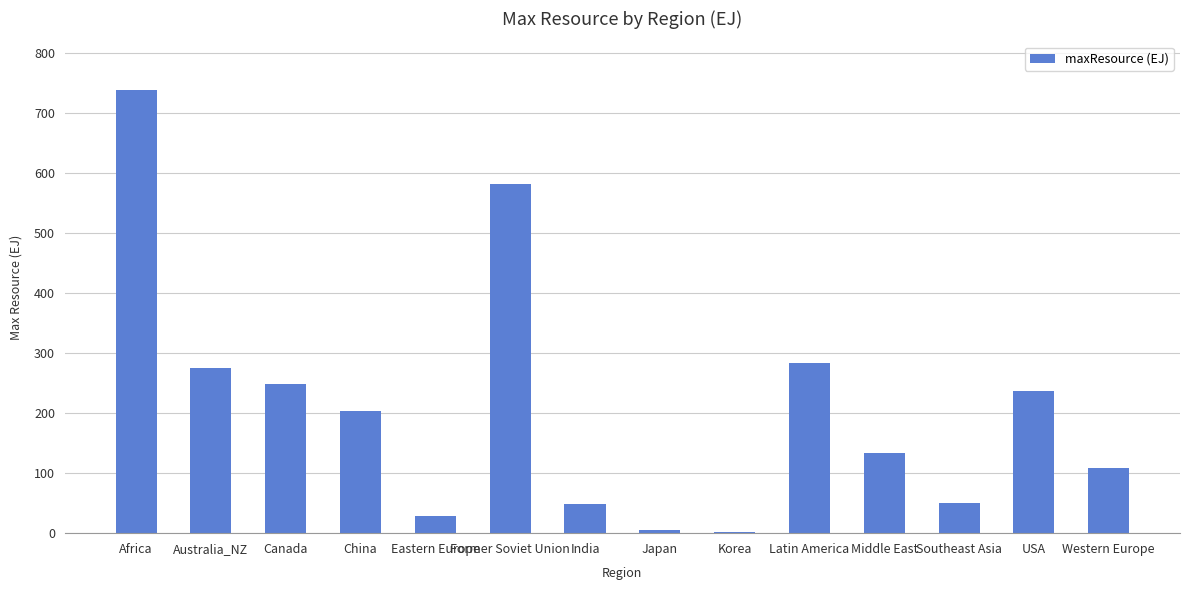

Read the value at Southeast Asia.

49.6